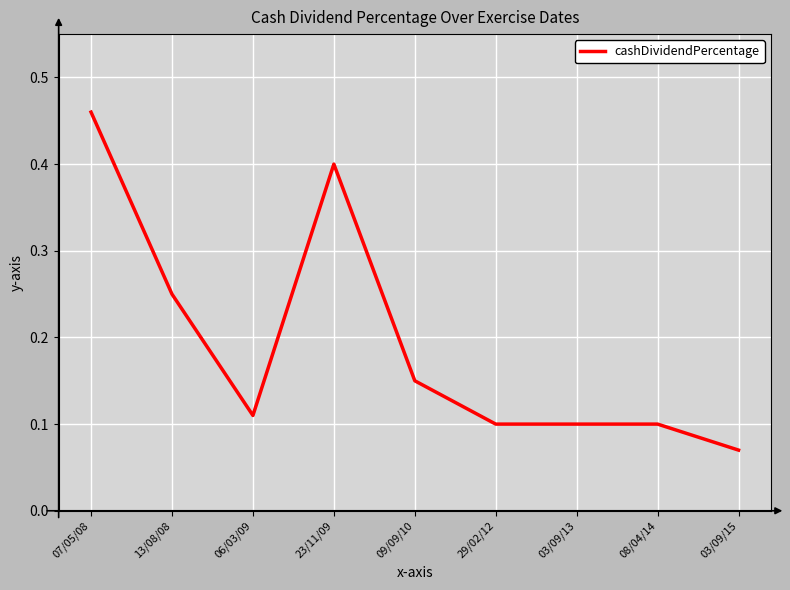

What is the difference between the maximum and minimum values?

0.4